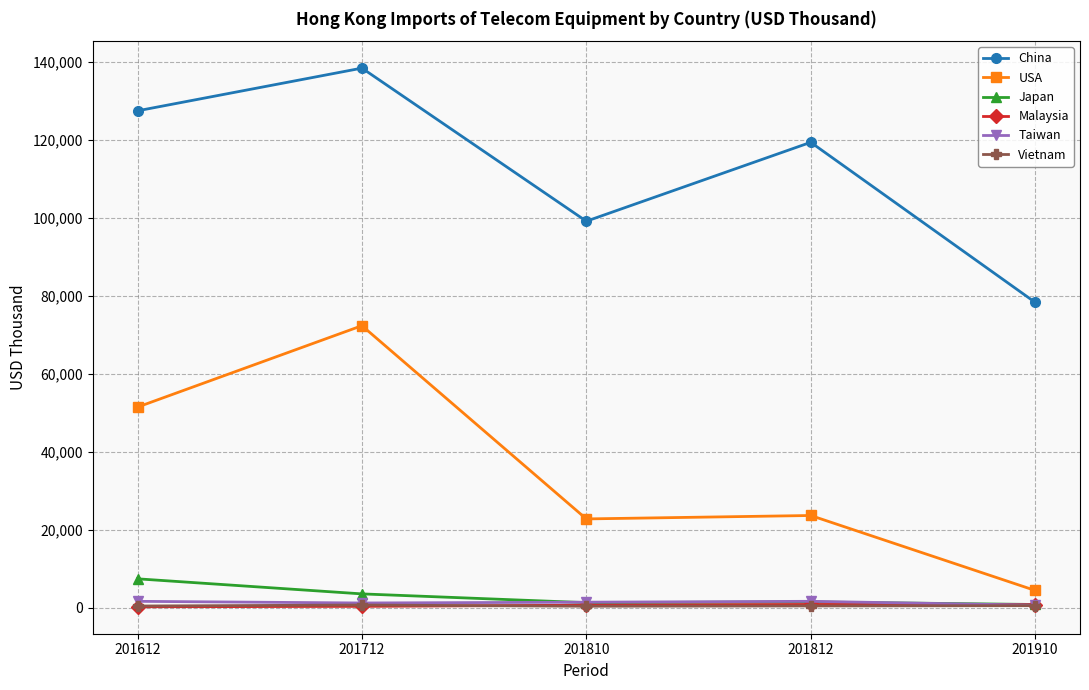

How many lines are shown in the chart?

6